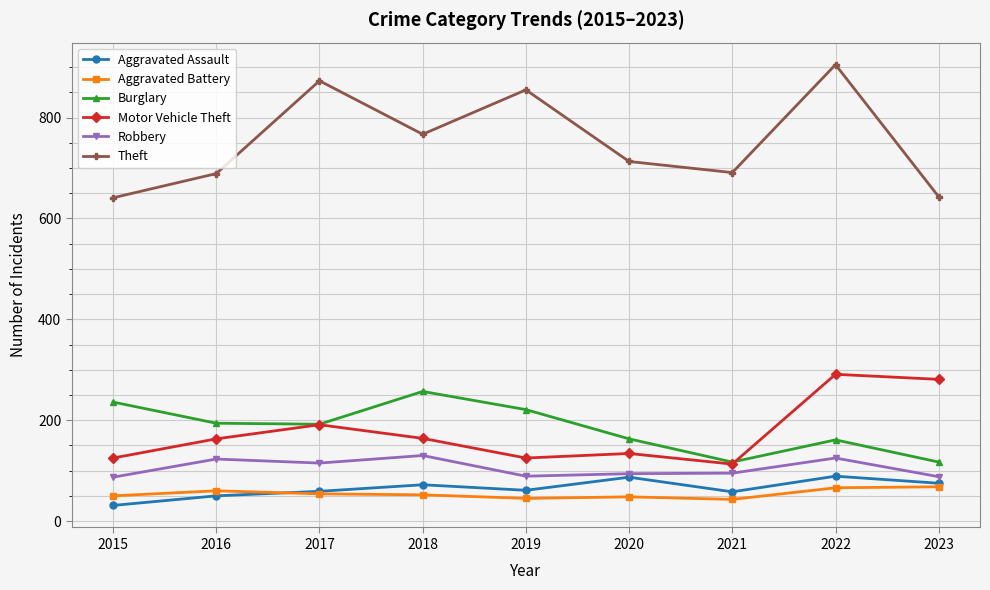

Read the Theft value at 2016, to the nearest 10.

690